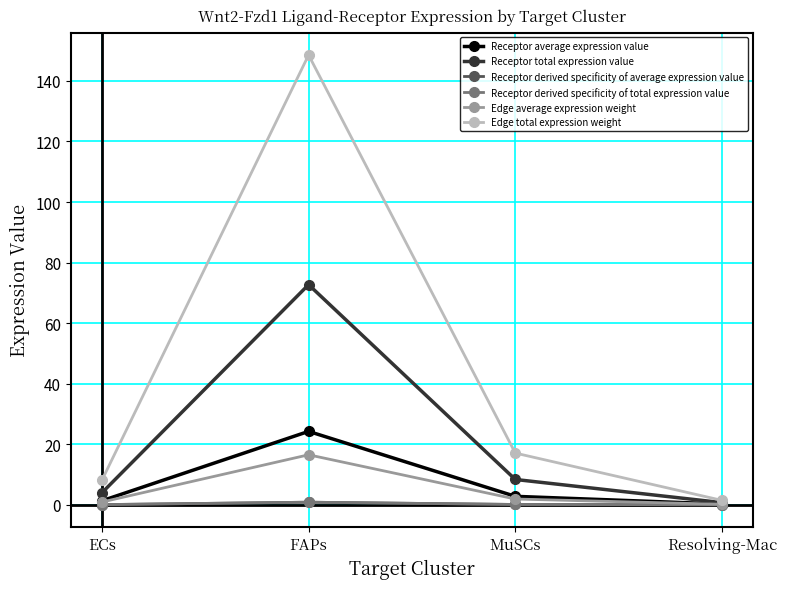

At which category is the sum across all series the highest?

FAPs